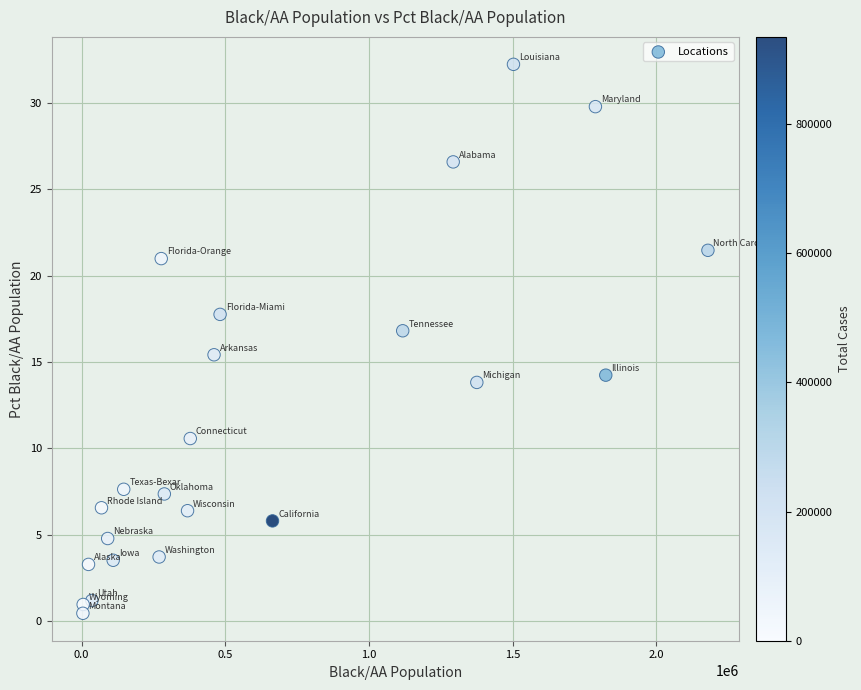

What is the range of X values (max minus min)?

2174992.0